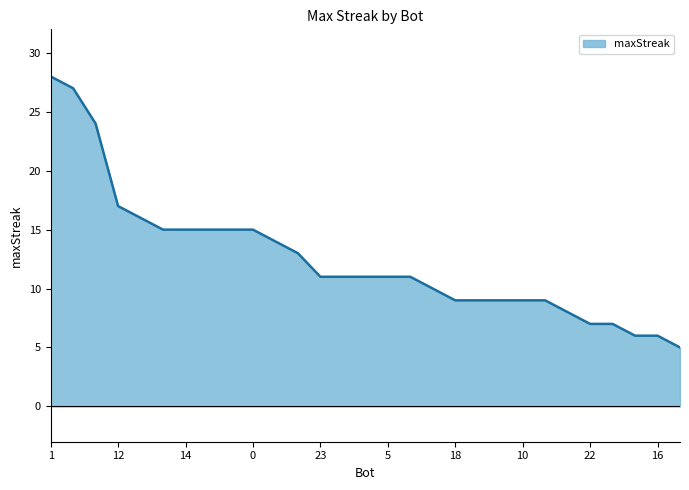

What is the smallest value displayed?

5